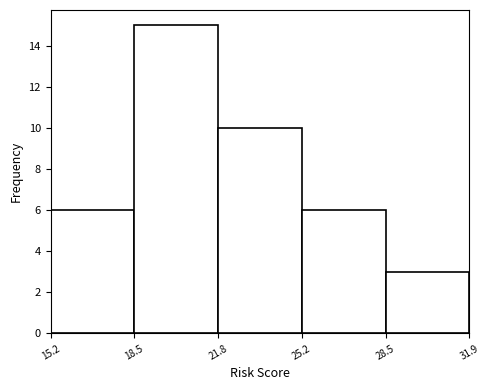

Reading left to right, transcribe this chart: for each bar, give the range it covers on the x-axis and its height. The values are not printed on the chart, so give them approximately, as read against the axis.

15.2 to 18.5: 6
18.5 to 21.8: 15
21.8 to 25.2: 10
25.2 to 28.5: 6
28.5 to 31.9: 3